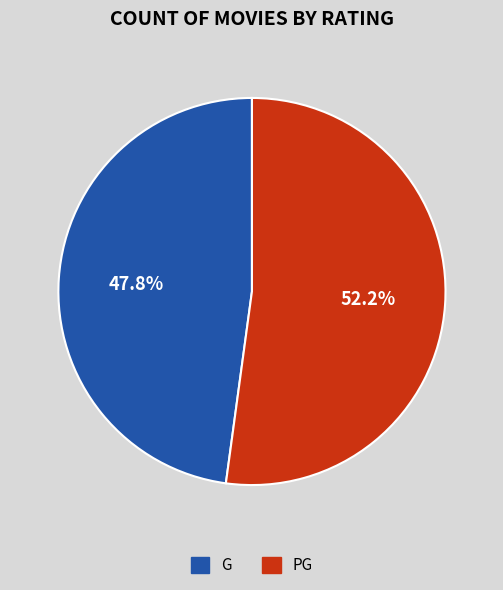

How many slices are in this pie chart?

2